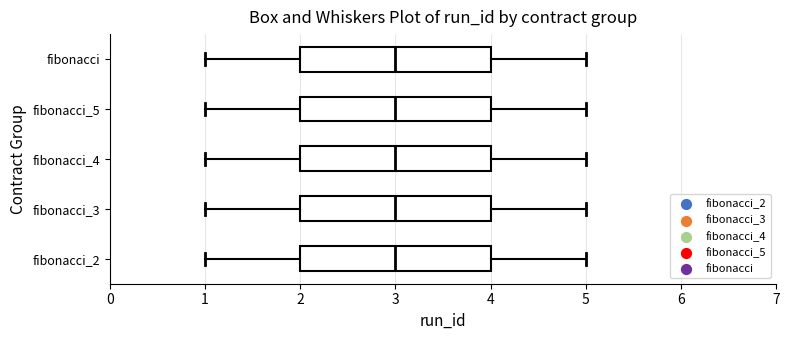

Reading bottom to top, transcribe this box plot: for each box, give where its median line is, the range the box spans, and where its two whiskers end, as read against the x-axis. The values are not printed on the chart, so give them approximately, as read against the axis.

fibonacci_2: median 3, box 2 to 4, whiskers 1 to 5
fibonacci_3: median 3, box 2 to 4, whiskers 1 to 5
fibonacci_4: median 3, box 2 to 4, whiskers 1 to 5
fibonacci_5: median 3, box 2 to 4, whiskers 1 to 5
fibonacci: median 3, box 2 to 4, whiskers 1 to 5